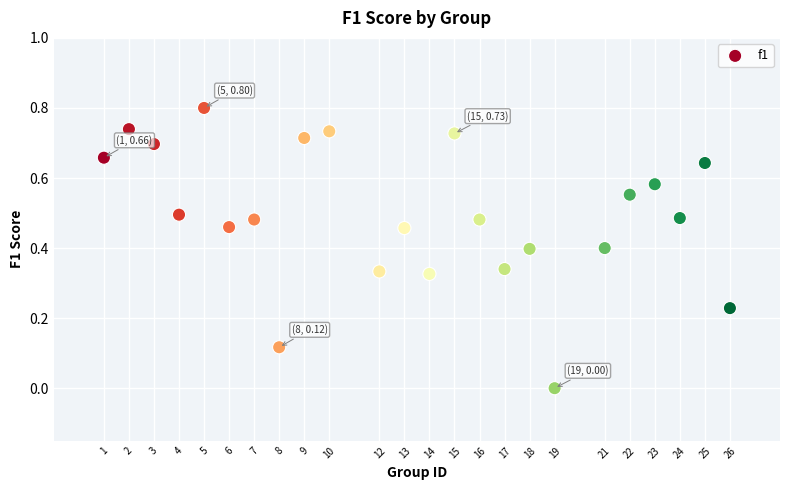

What is the range of X values (max minus min)?

25.0